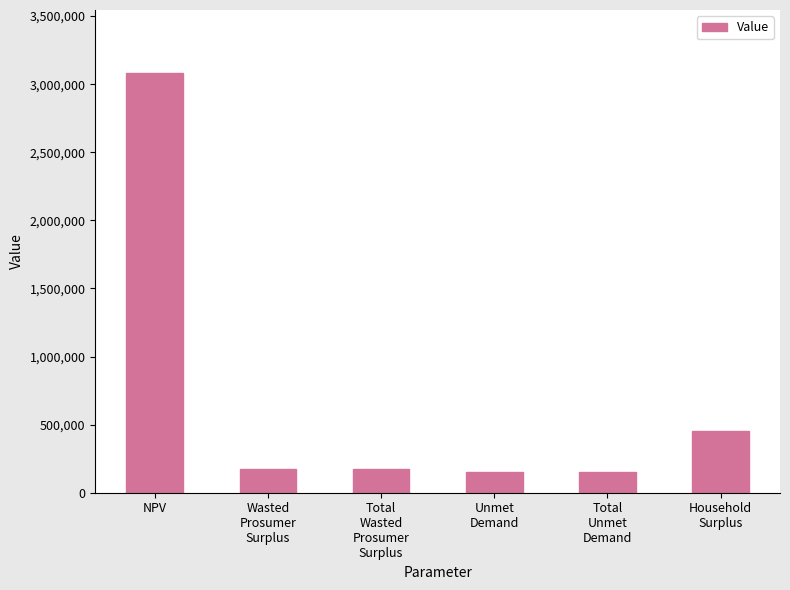

Which category has the highest value across all series?

NPV